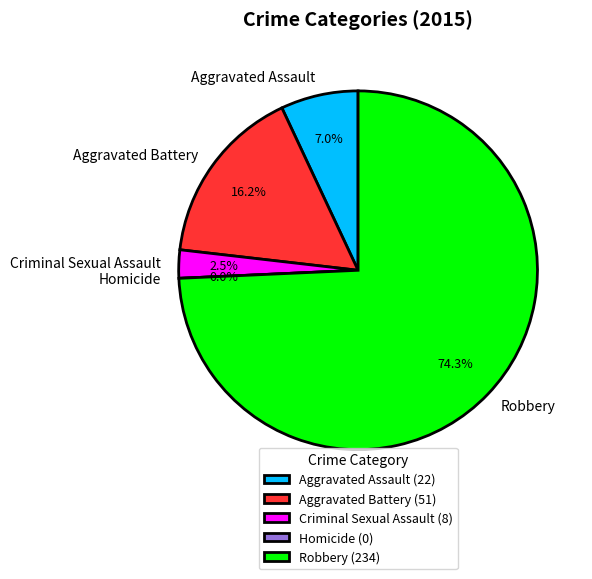

What is the change in value from Aggravated Assault to Robbery?

+212